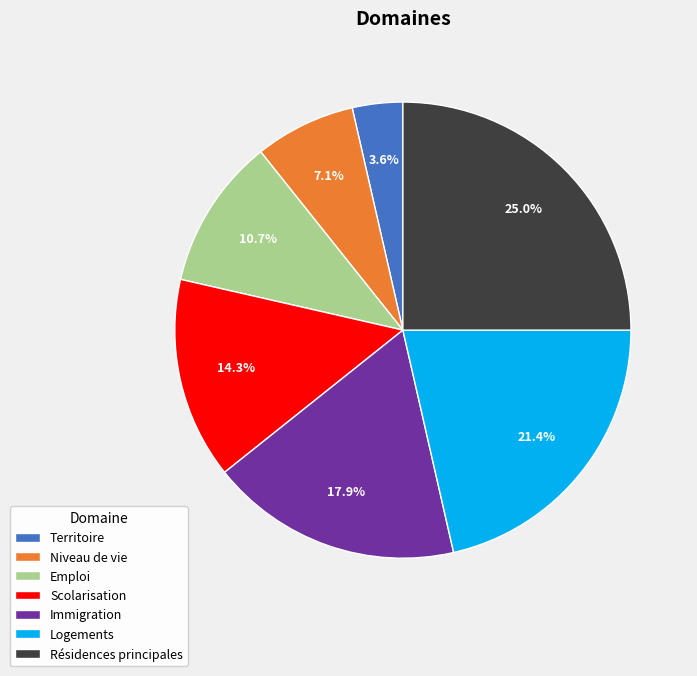

True or false: Niveau de vie accounts for 7% of the total.

True